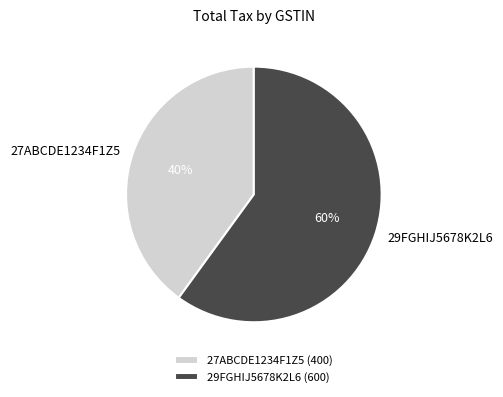

To the nearest percent, what is the difference between the largest and smallest slice percentages?

20%